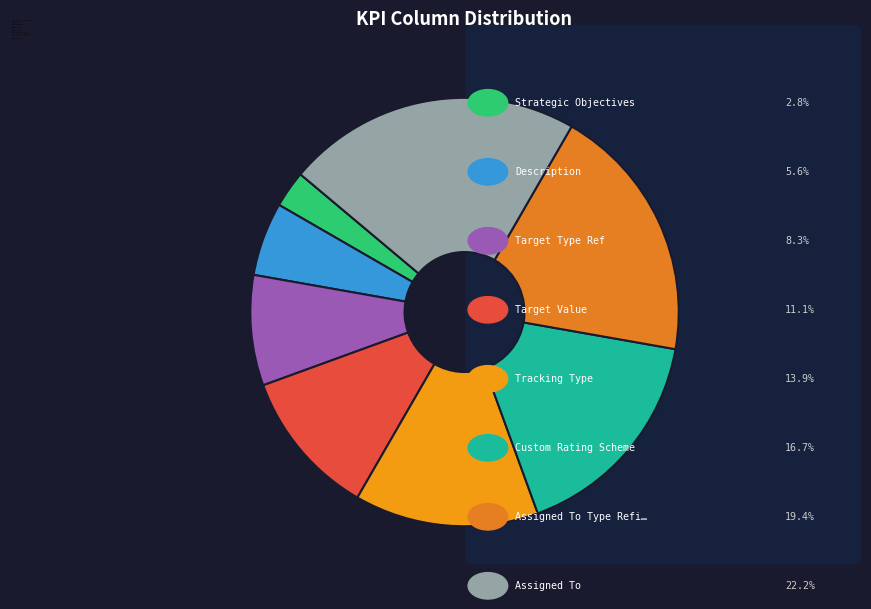

Count the number of slices in the pie.

8